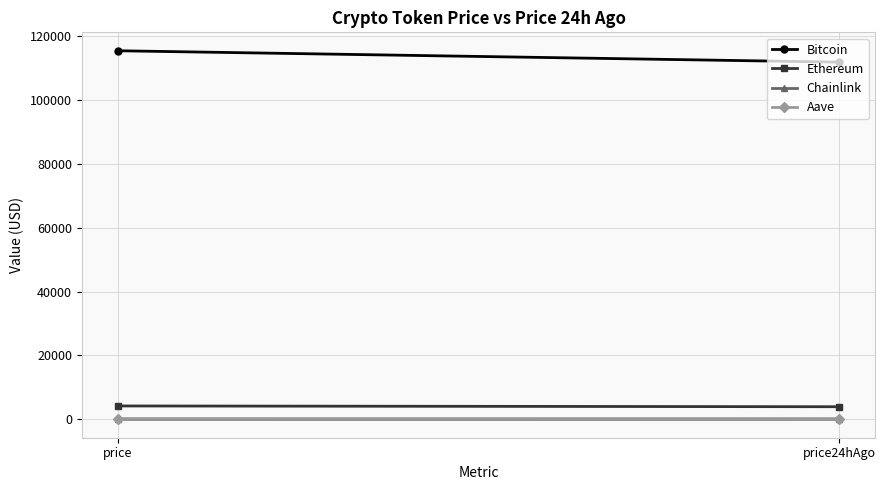

Which series changed the most between price and price24hAgo?

Bitcoin